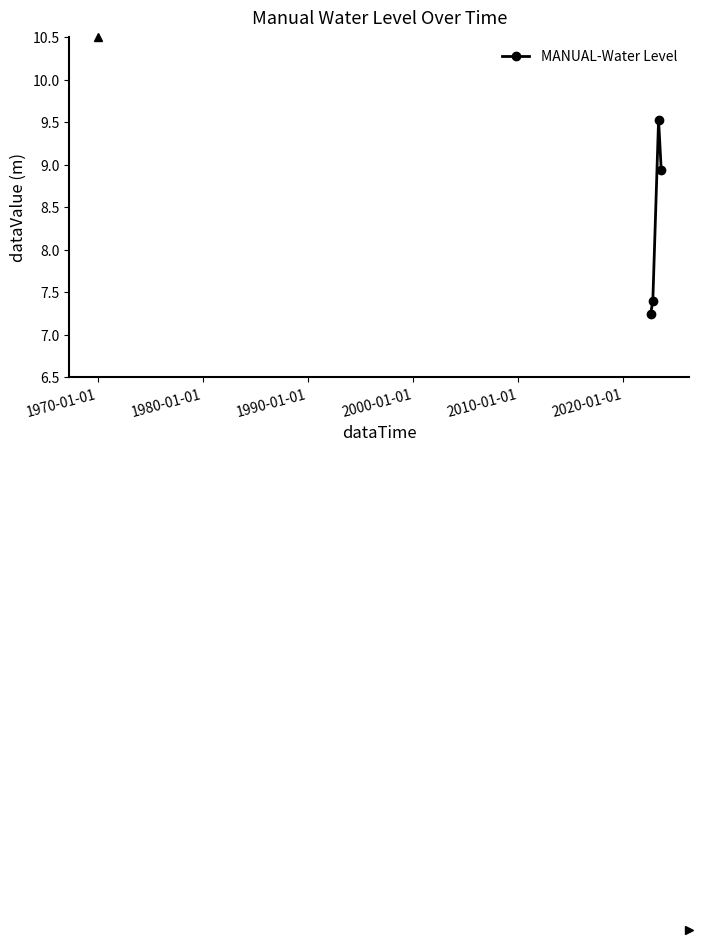

What is the value of the 3rd point from the left?

9.5